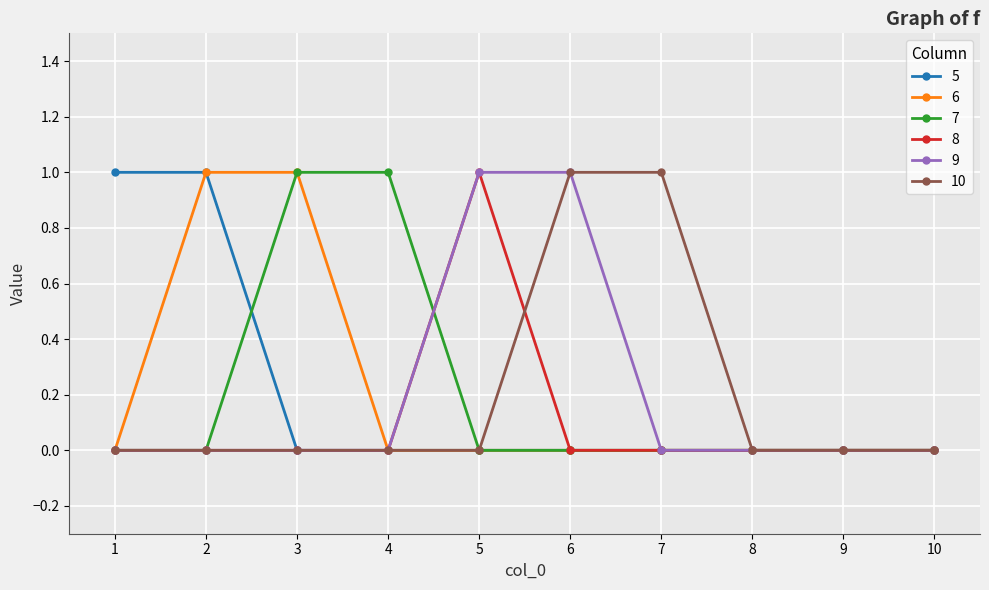

The value of 9 at 8 is 0. True or false?

True